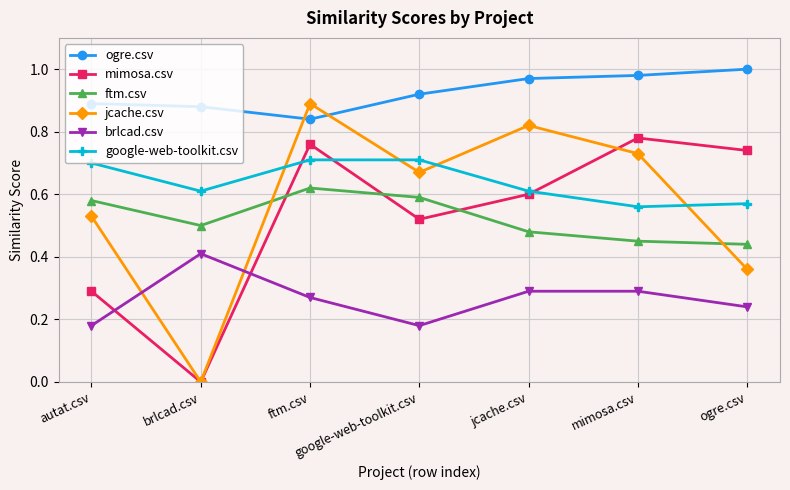

True or false: google-web-toolkit.csv and brlcad.csv cross at least once.

False